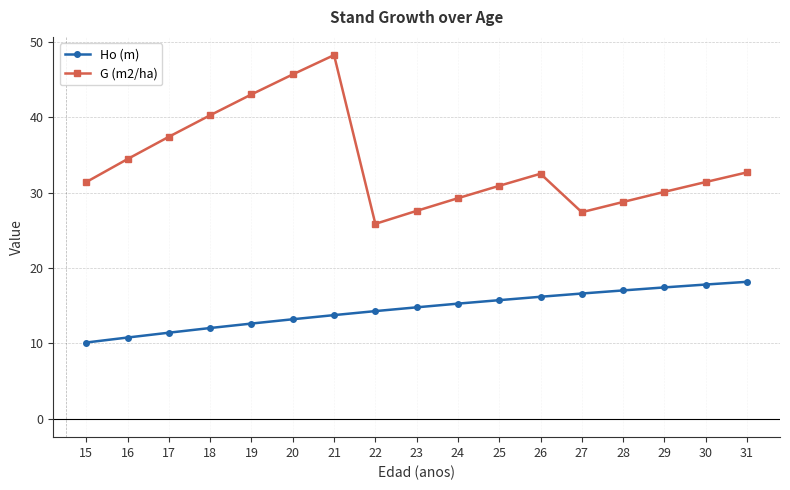

What is the smallest value displayed?

10.1